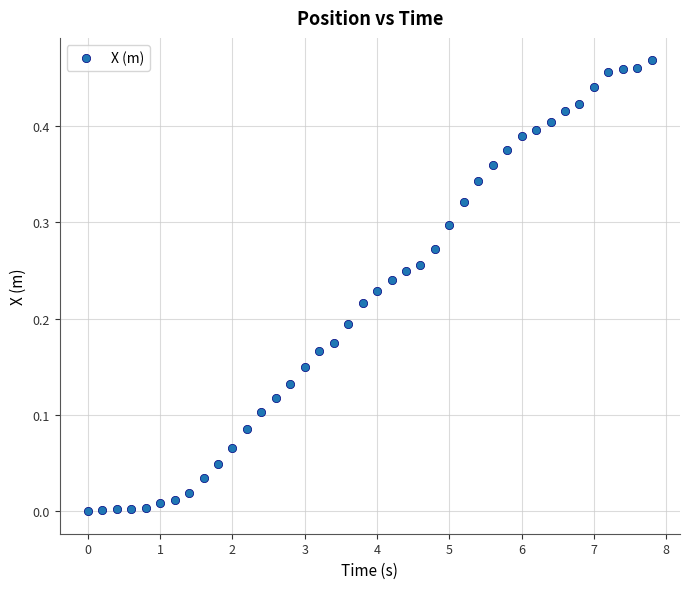

What is the range of X values (max minus min)?

7.8